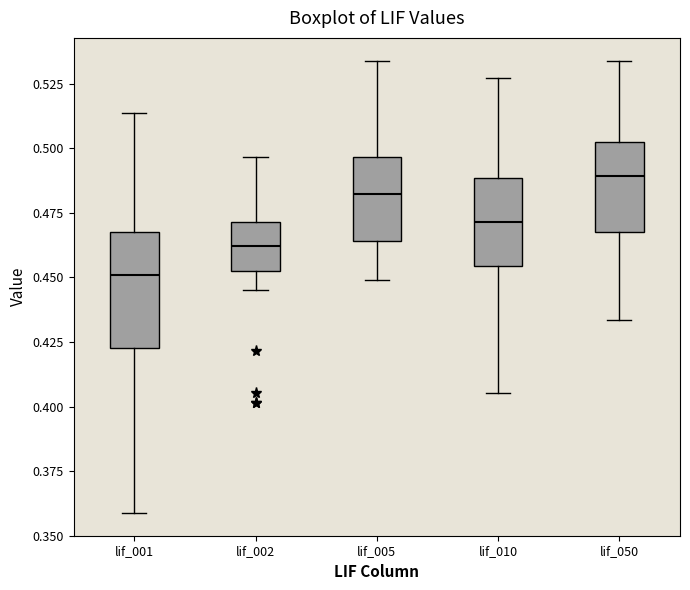

Which box has the highest median line?

lif_050